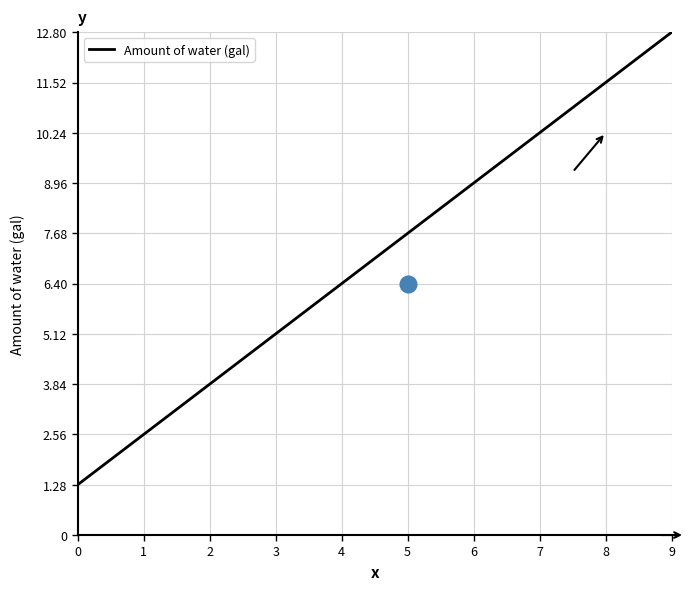

Reading left to right, what are all the values shown in this chart?

0=1.3	1=2.6	2=3.8	3=5.1	4=6.4	5=7.7	6=9.0	7=10.2	8=11.5	9=12.8